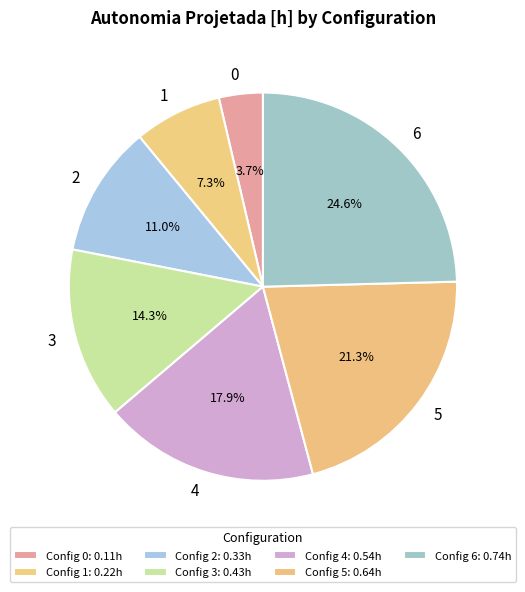

How many segments does this pie chart have?

7